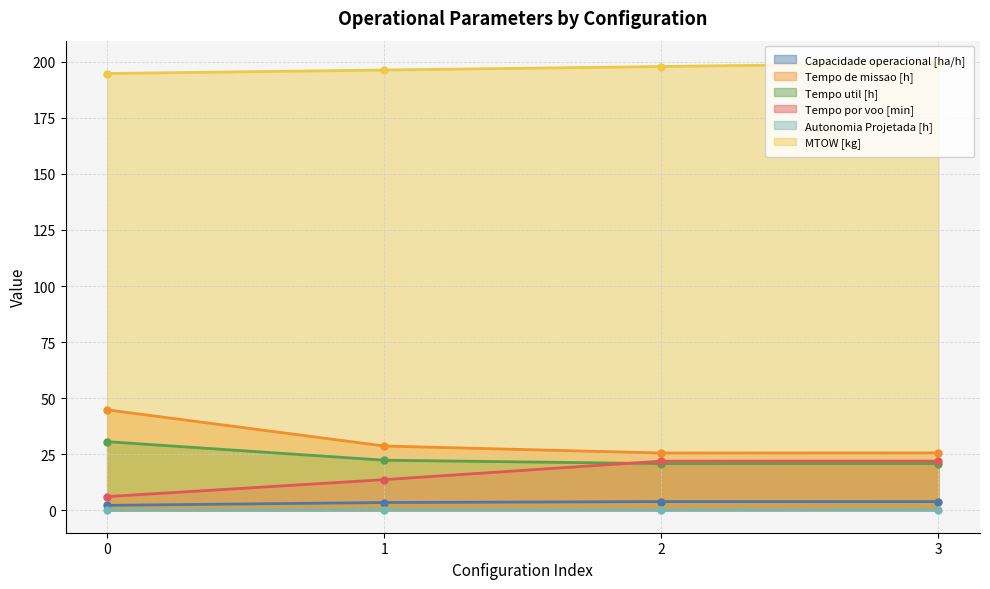

Is it true that MTOW [kg] equals 196.3 at 1?

True